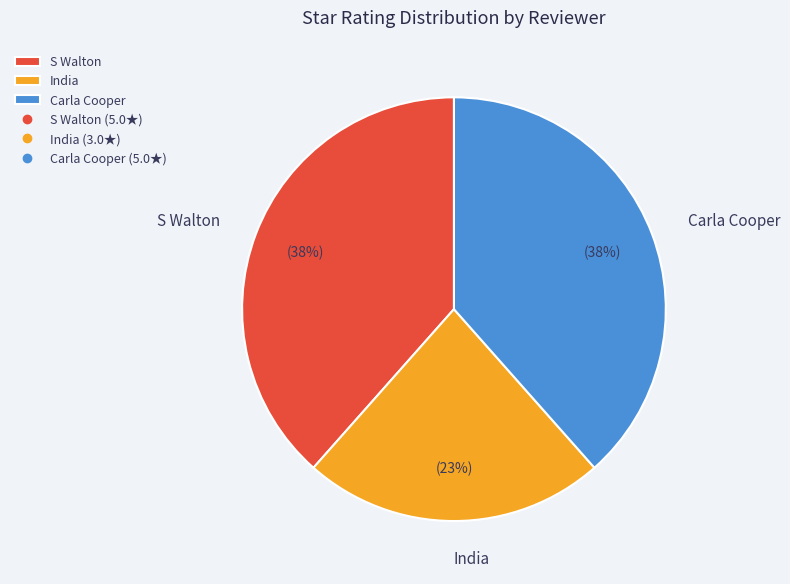

Is there any slice that represents more than half of the pie?

No